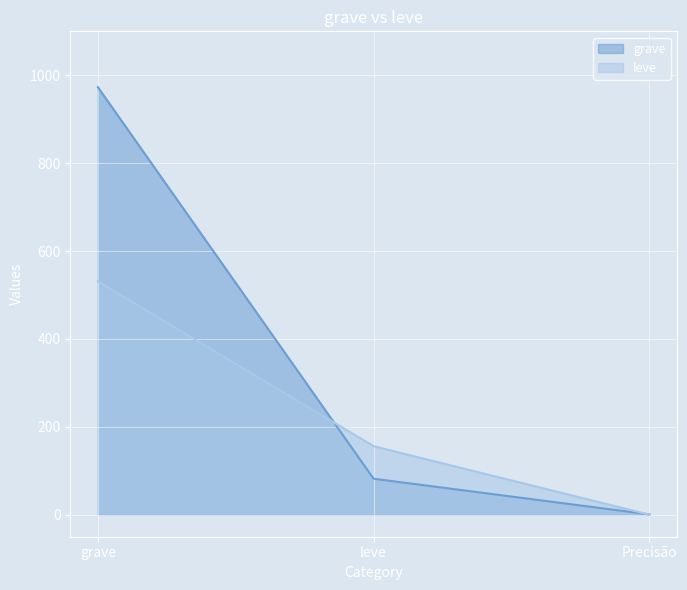

What is the difference between the highest and lowest values at grave?

442.0